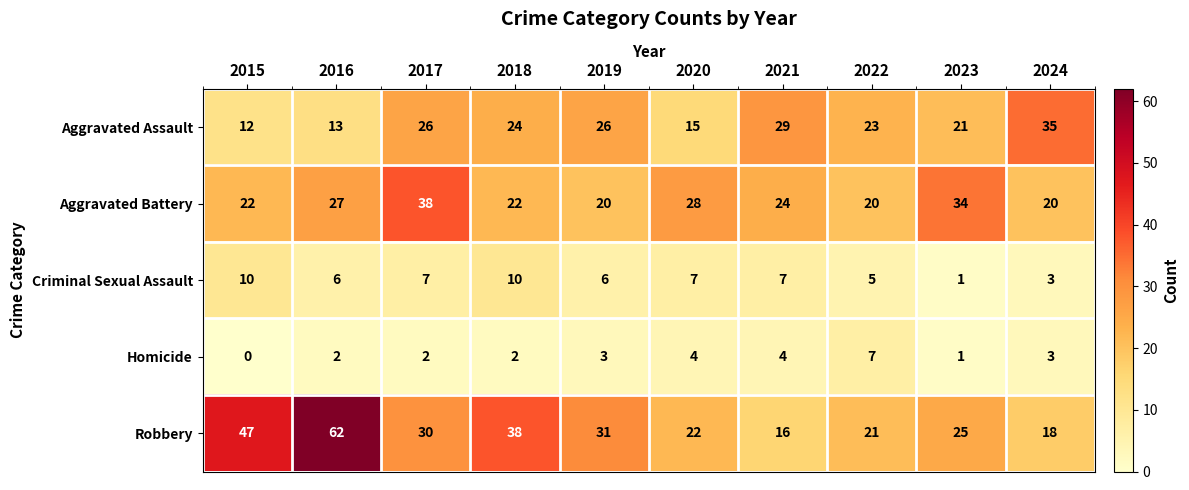

At 2017, list the series in order from smallest to largest.

Homicide, Criminal Sexual Assault, Aggravated Assault, Robbery, Aggravated Battery